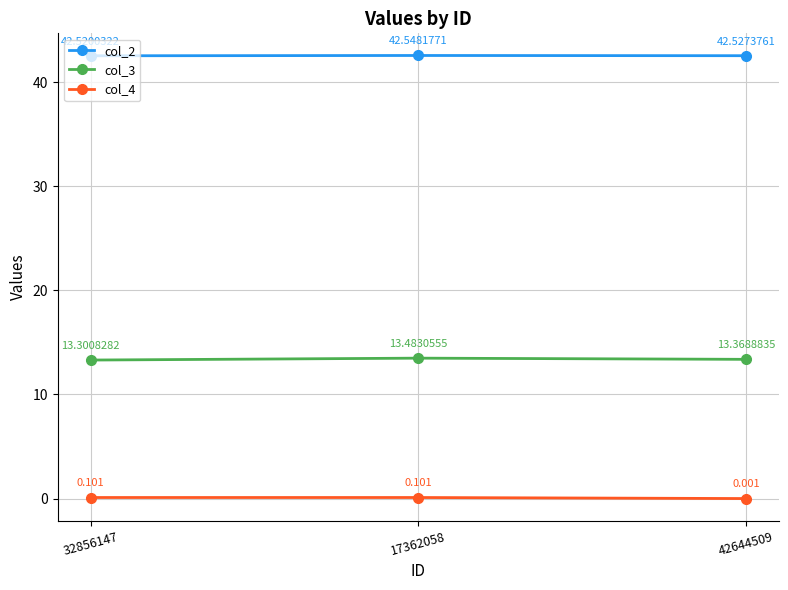

Which series has the widest spread of values?

col_3